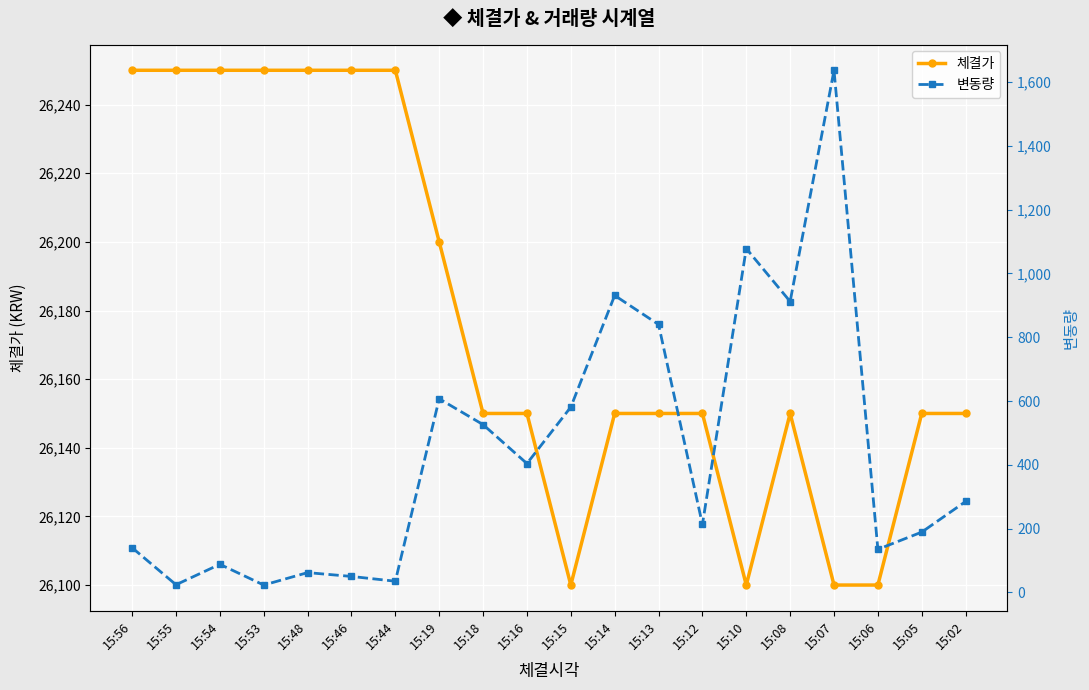

Between 15:46 and 15:02, which is larger?

15:46